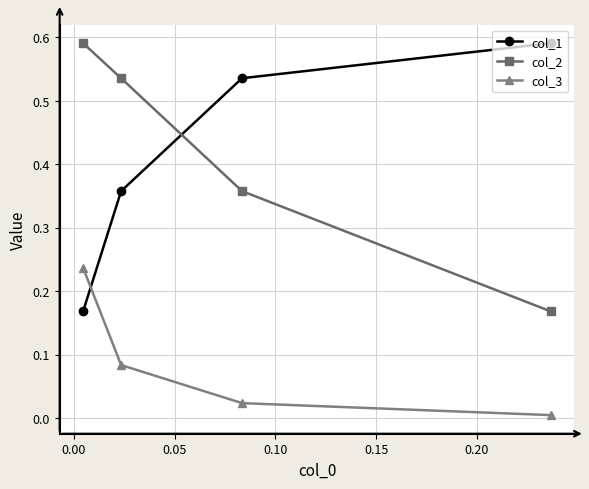

True or false: col_3 and col_1 intersect in this chart.

True